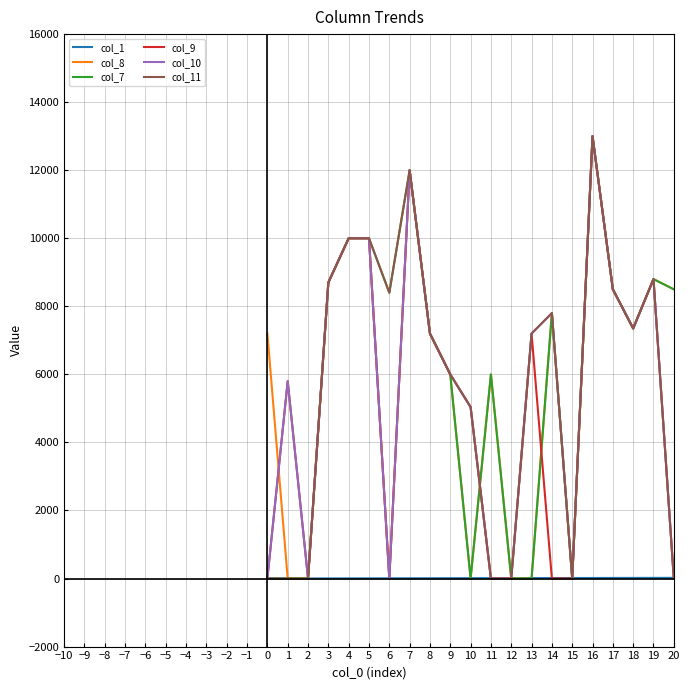

What is the difference between the maximum and minimum values in the col_7 series?

13000